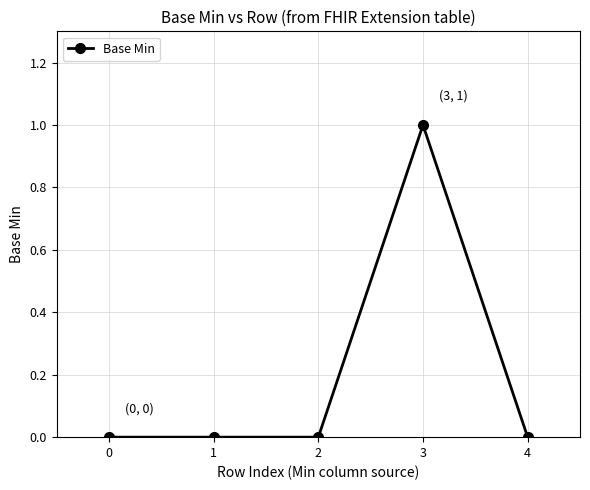

True or false: there are more than 2 points higher than both neighbors.

False